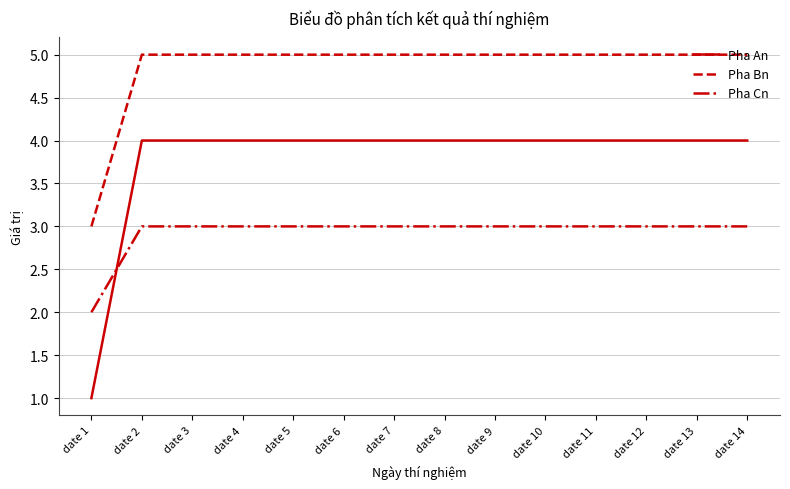

How many lines are shown in the chart?

3